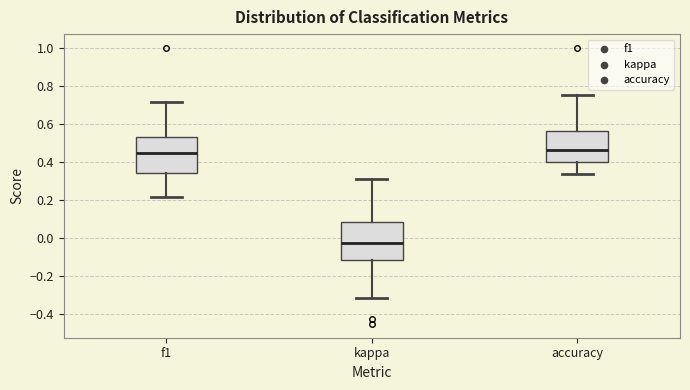

Where does the lower whisker of the box for accuracy end on the y-axis? The values are not printed on the chart, so give them approximately, as read against the axis.

0.34